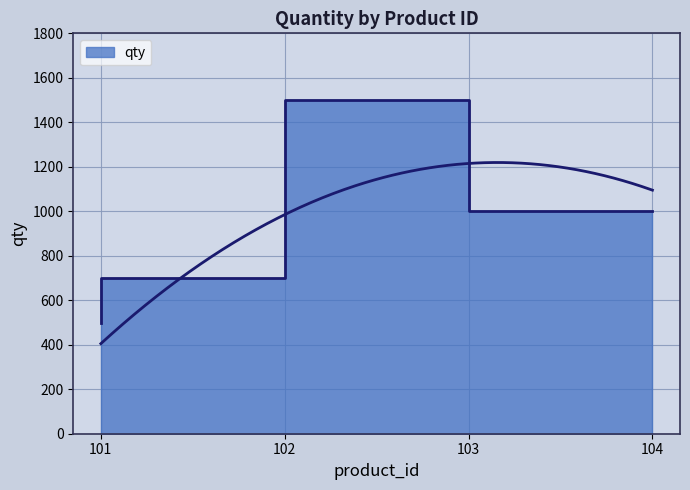

What is the ratio of the value at 104 to the value at 103?

0.7